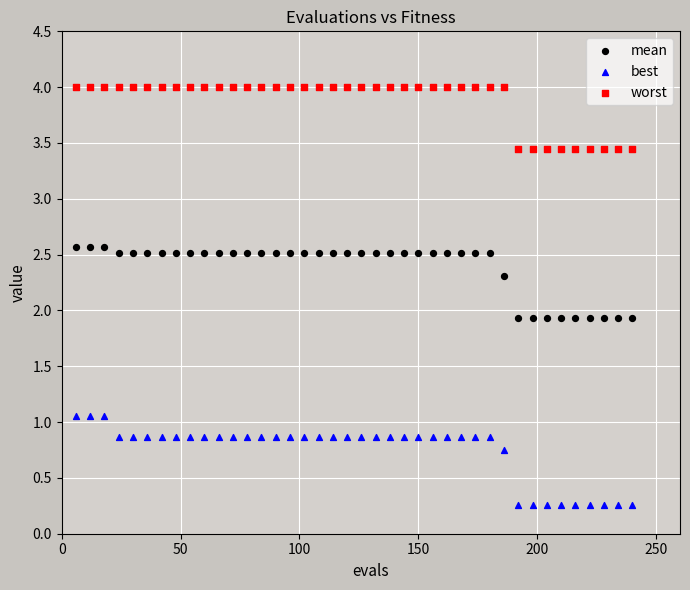

Across all data points, what is the range of Y values (max minus min)?

3.7